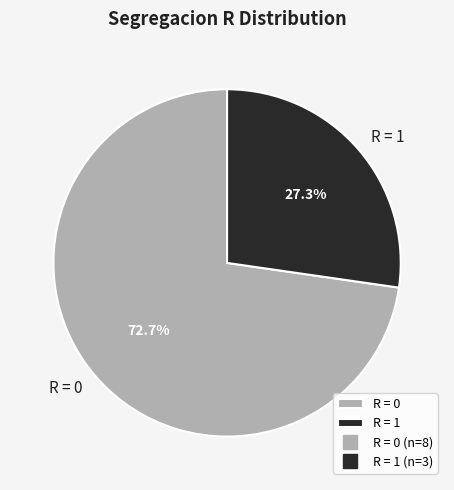

Combined, what portion of the pie is R = 0 and R = 1?

100.0%